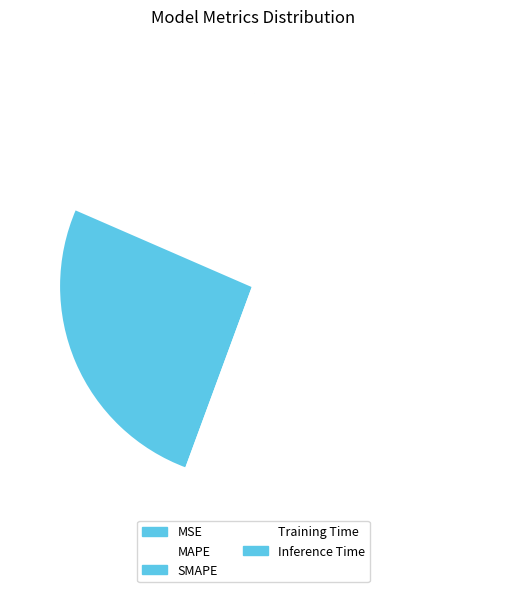

To the nearest percent, what is the difference between the SMAPE and Inference Time slice percentages?

26%